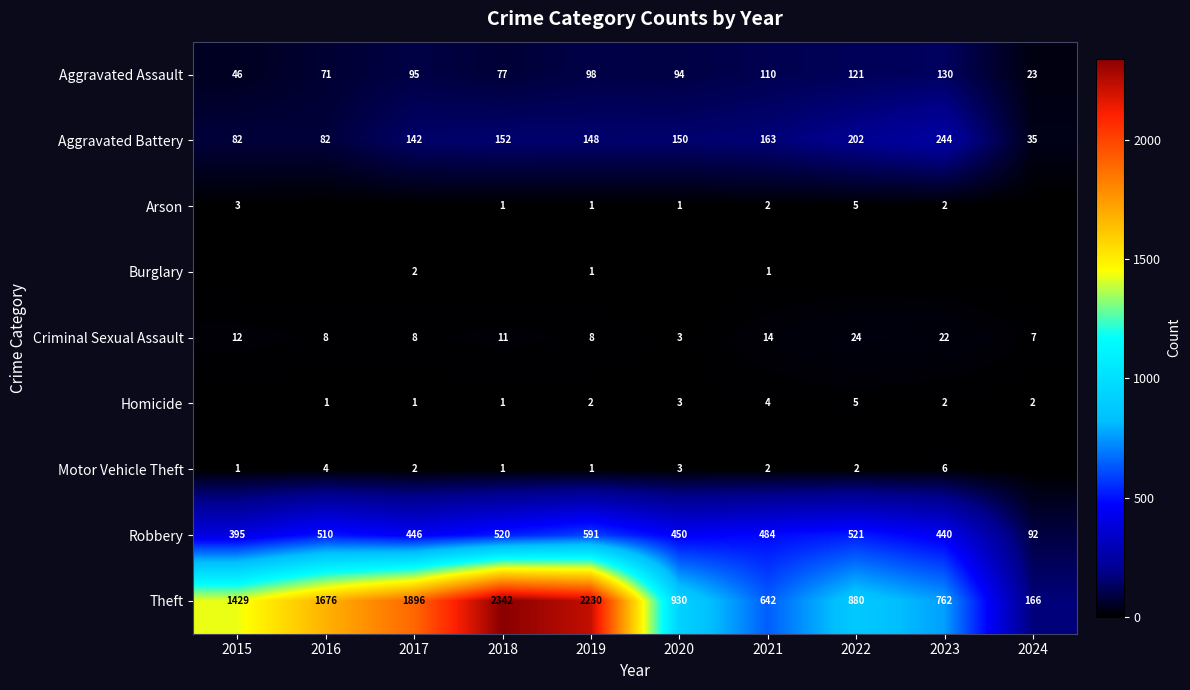

What is the approximate value of Aggravated Battery at 2018, to the nearest 50?

150